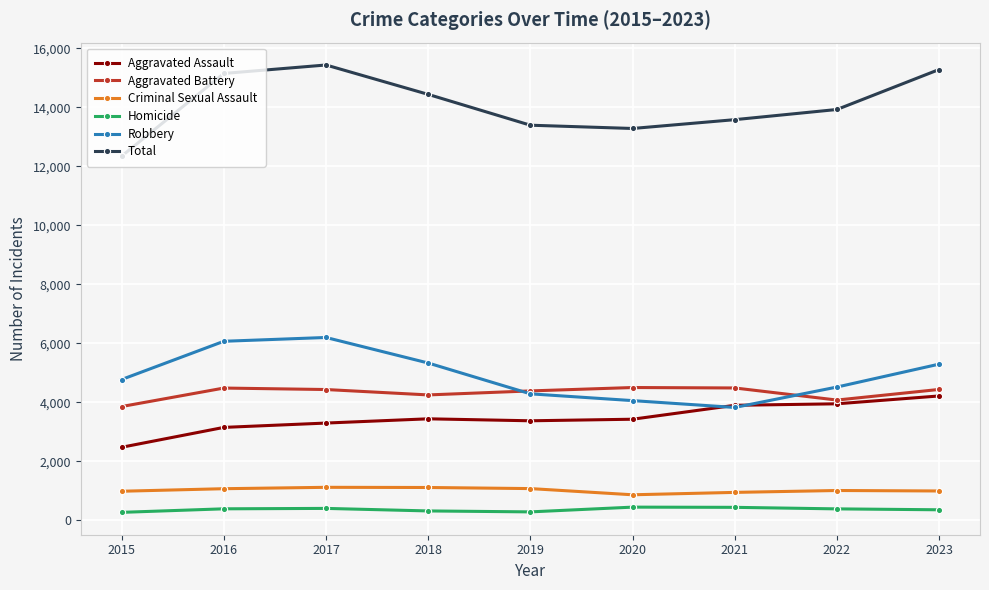

Rank the series at 2015 from highest to lowest value.

Total, Robbery, Aggravated Battery, Aggravated Assault, Criminal Sexual Assault, Homicide